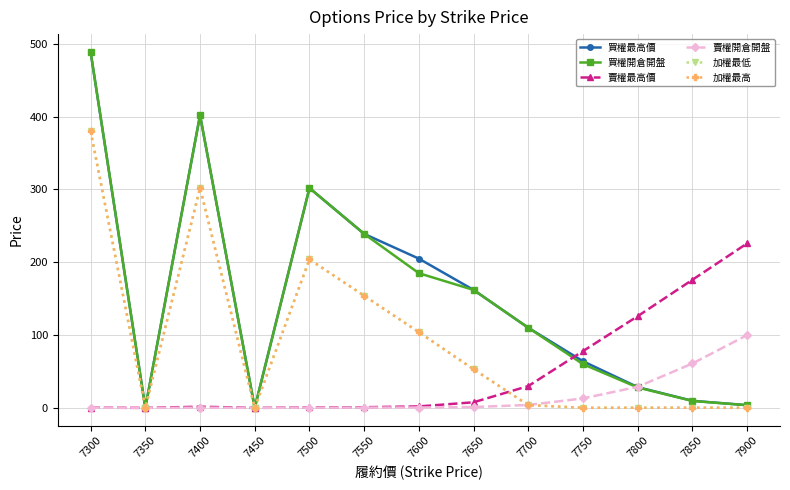

Is this an area chart (filled region under the line)?

No